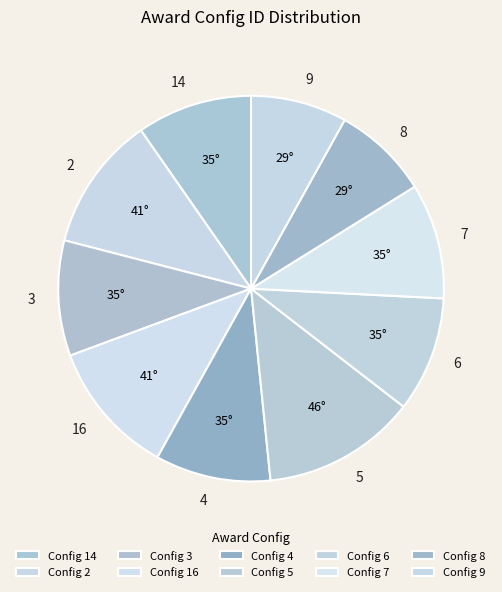

Does 7 represent more than half of the total?

No